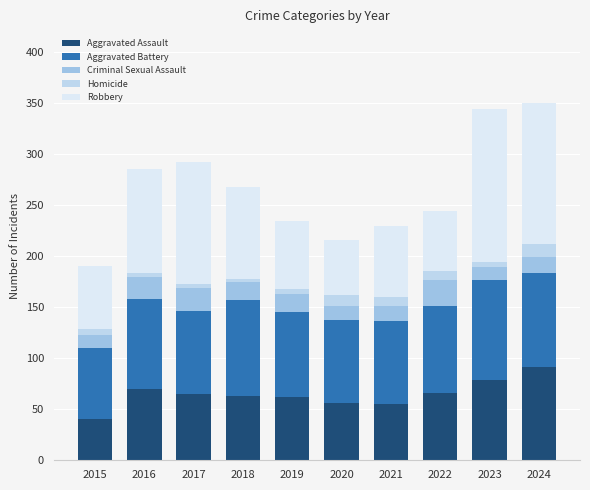

How many categories are shown in the chart?

10